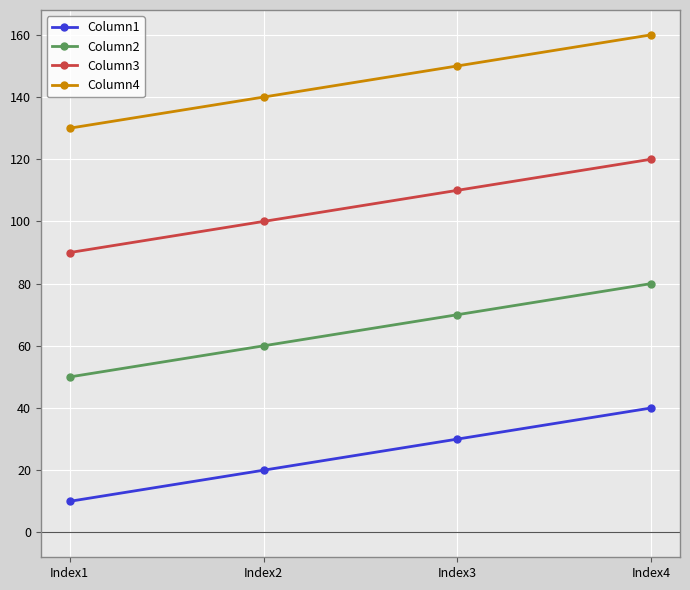

Reading right to left, list all the values displayed in this chart.

Column1: 40	30	20	10
Column2: 80	70	60	50
Column3: 120	110	100	90
Column4: 160	150	140	130